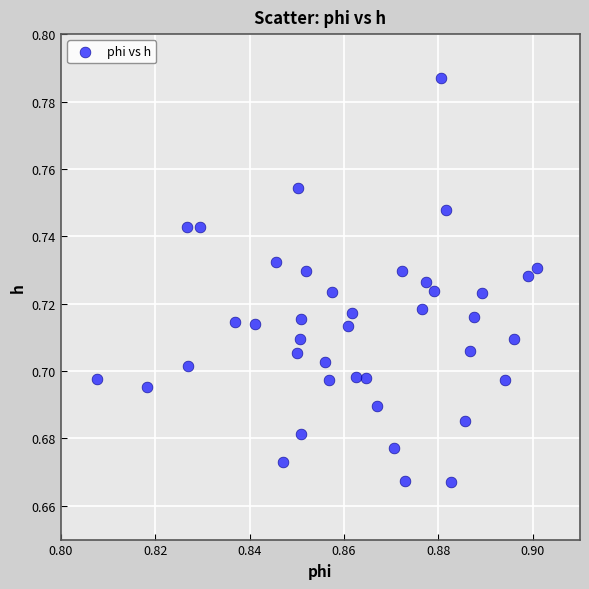

How many points are shown in the scatter plot?

40